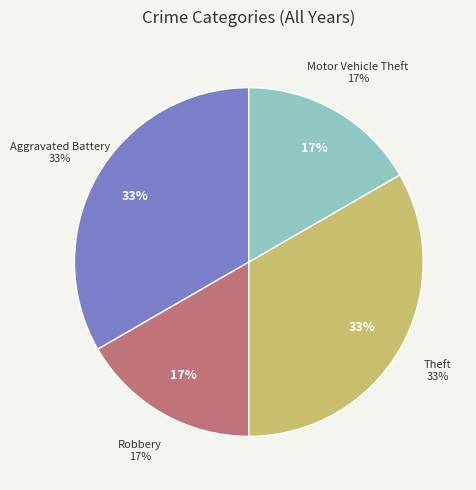

Combined, do Theft and Motor Vehicle Theft account for over 50%?

No